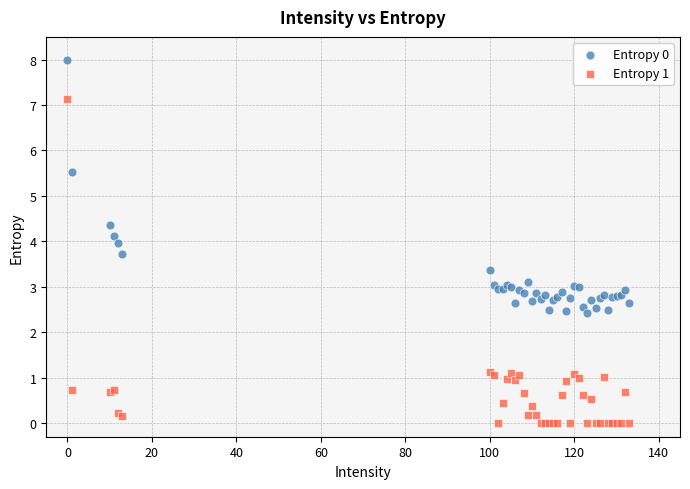

What are all the series names shown in the legend?

Entropy 0, Entropy 1